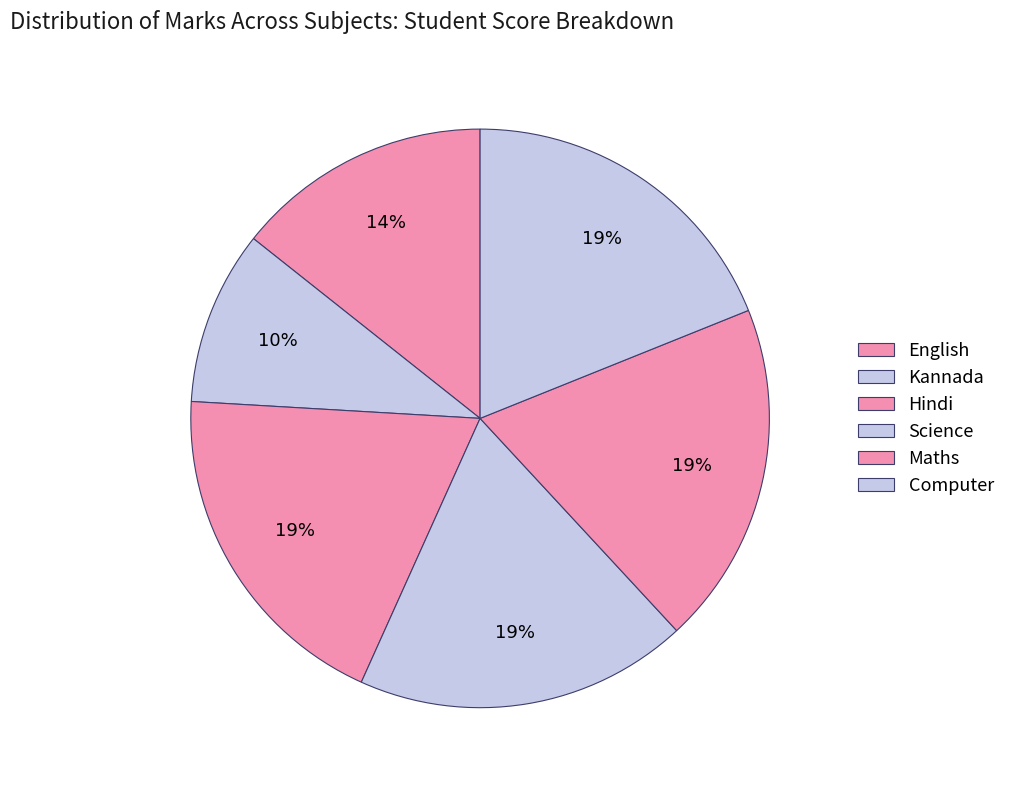

Count the number of slices in the pie.

6